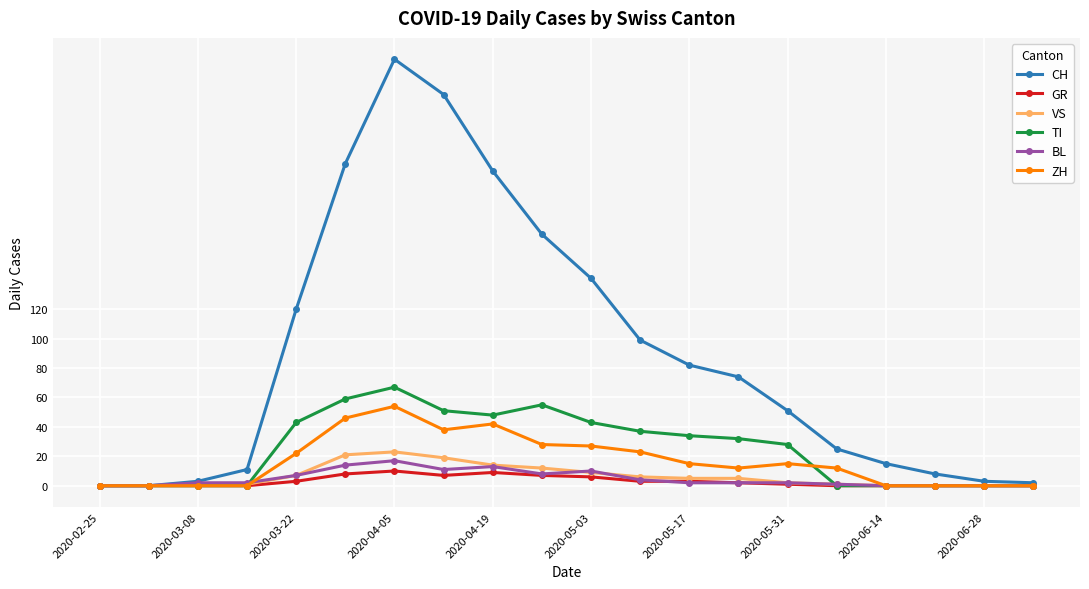

Which series has the widest spread of values?

CH